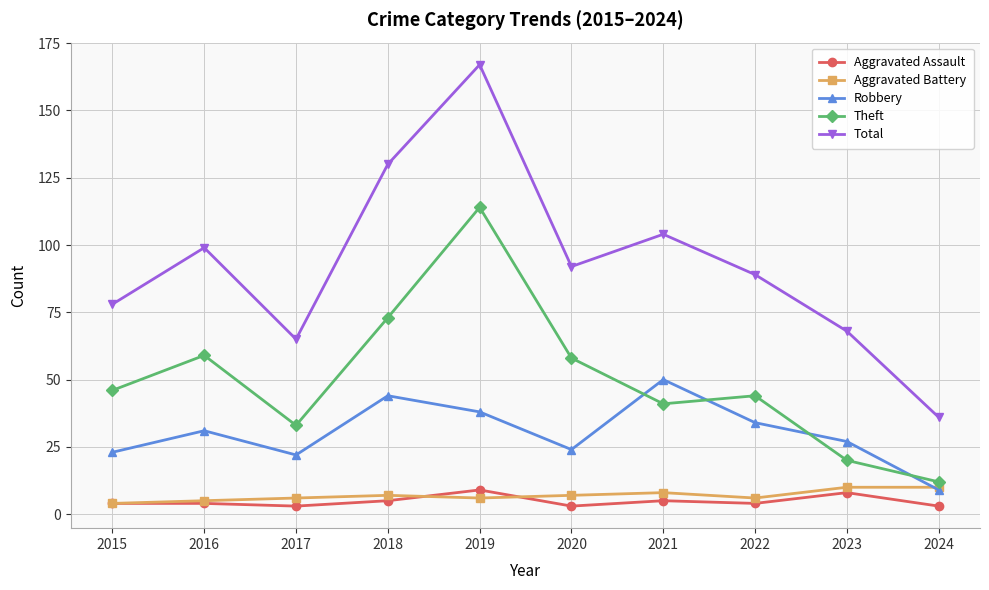

How many lines are shown in the chart?

5